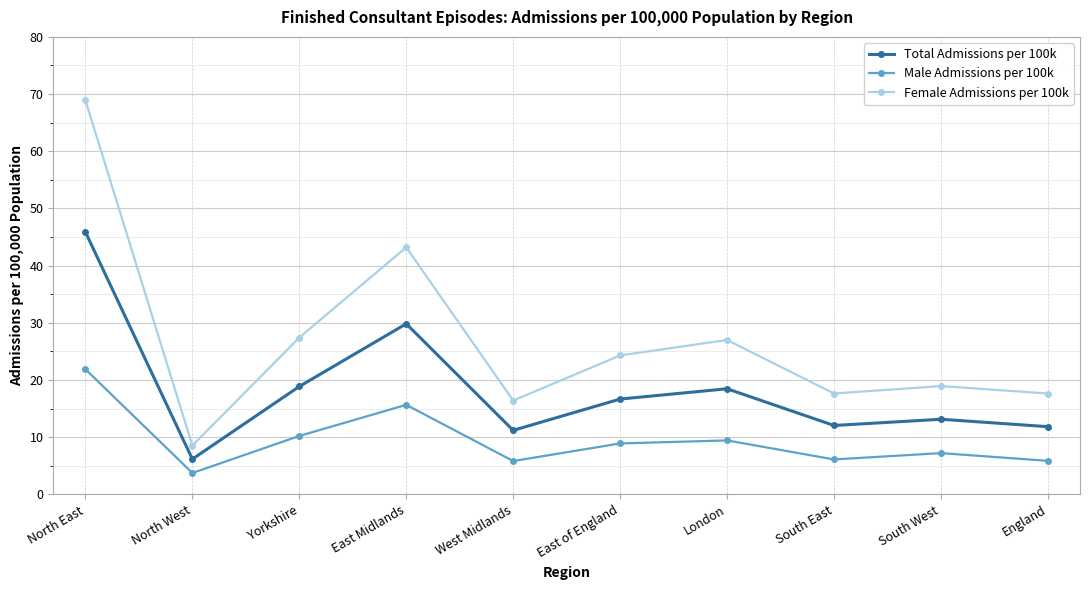

What are all the series names shown in the legend?

Total Admissions per 100k, Male Admissions per 100k, Female Admissions per 100k